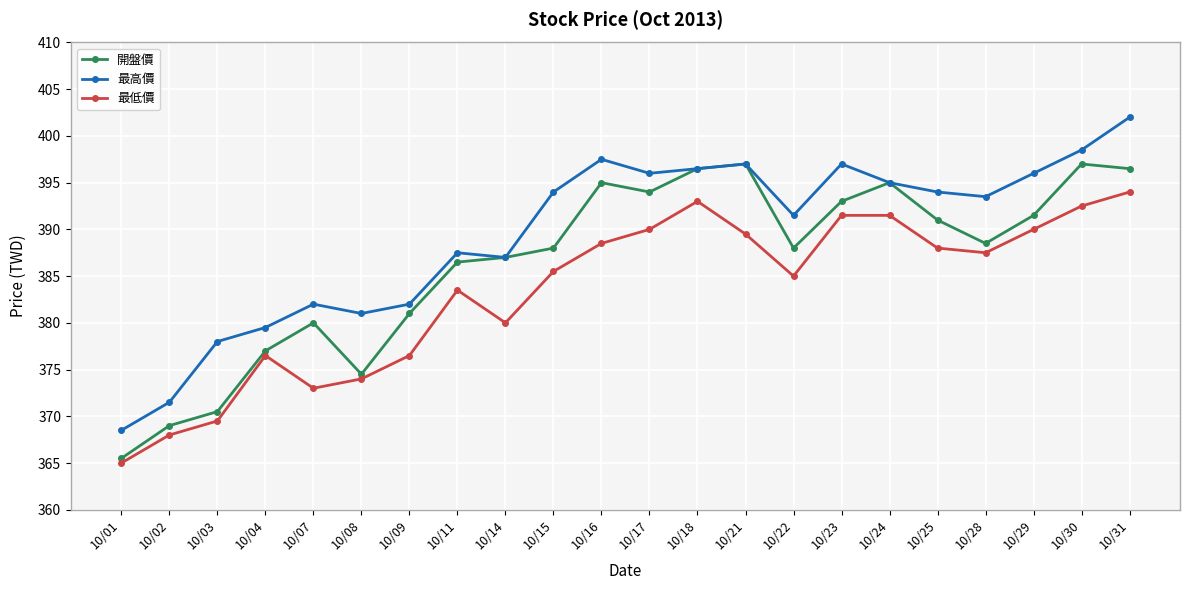

Does the chart have visible grid lines?

Yes